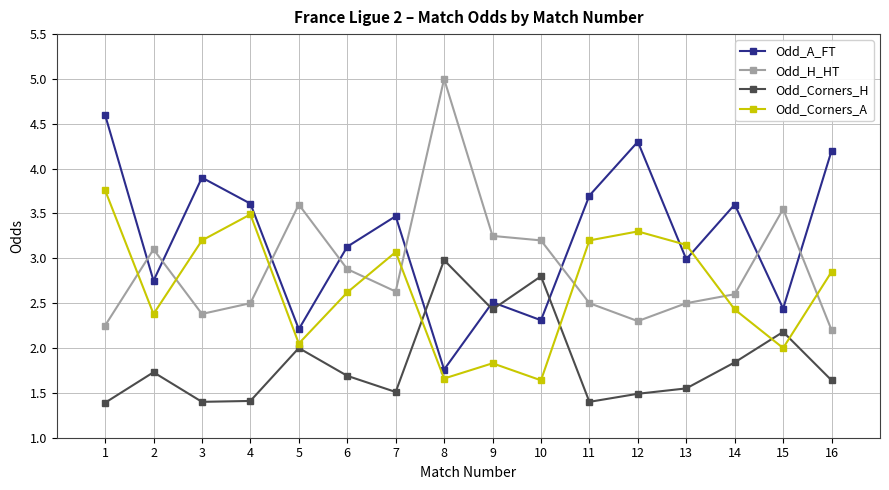

Is it true that Odd_Corners_A equals 3.2 at 3?

True